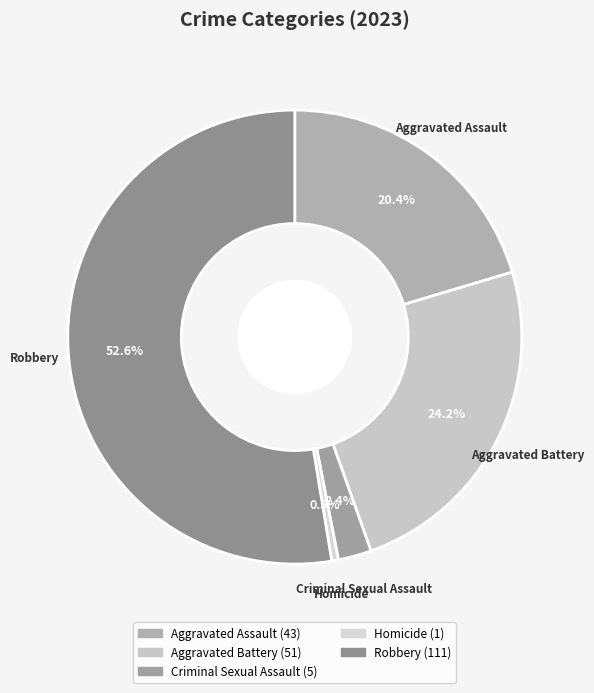

Is it true that Criminal Sexual Assault is 14% of the pie?

False